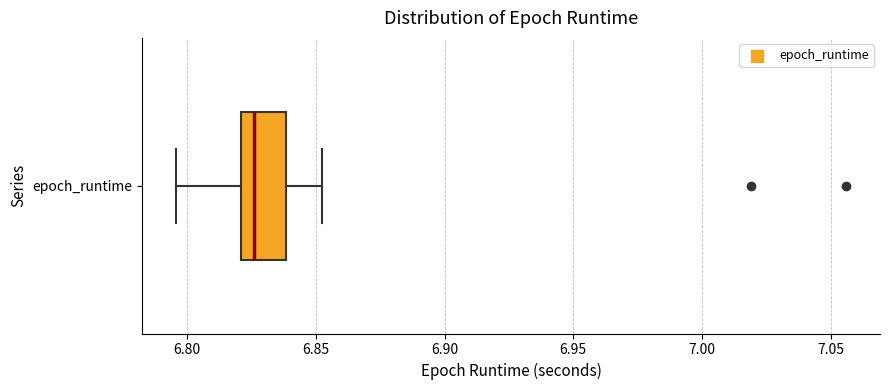

Transcribe this box plot: give where the median line is, the range the box spans, and where the two whiskers end, as read against the x-axis. The values are not printed on the chart, so give them approximately, as read against the axis.

median 6.825, box 6.820 to 6.840, whiskers 6.795 to 6.850